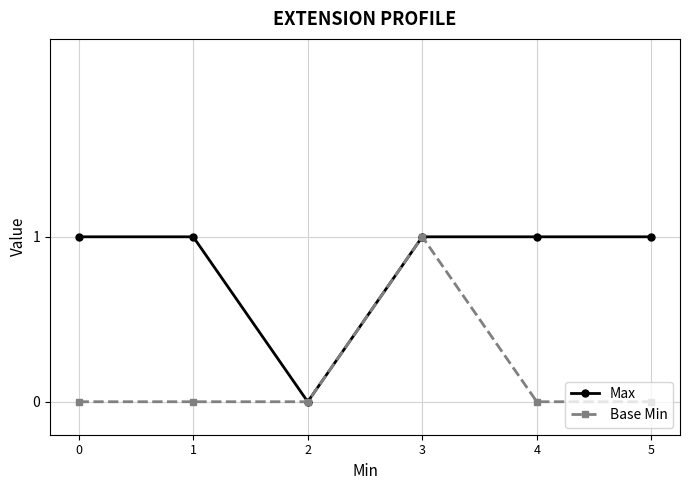

How many series are shown in this chart?

2